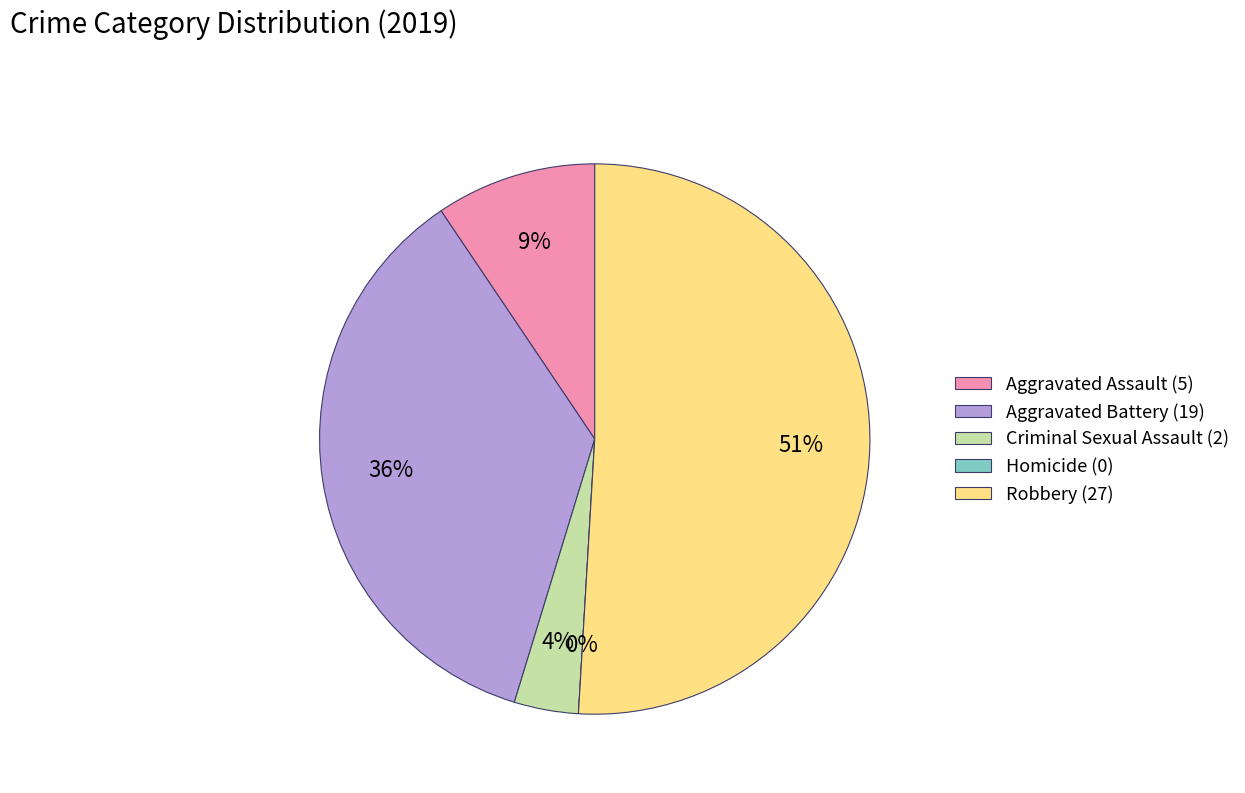

Is Criminal Sexual Assault the majority of the pie?

No